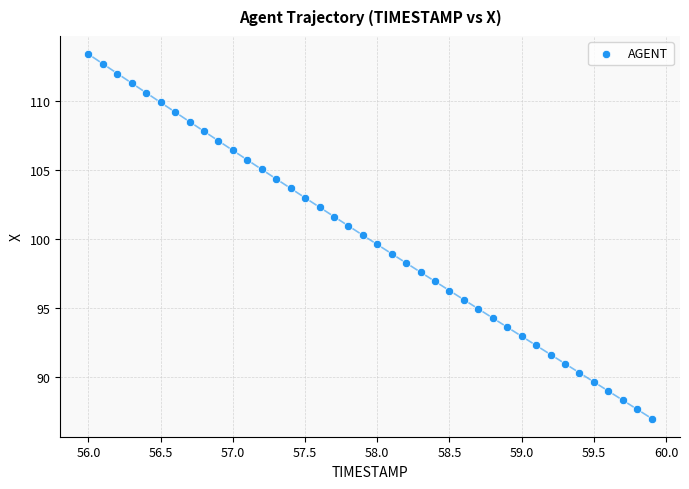

What is the range of X values (max minus min)?

3.9